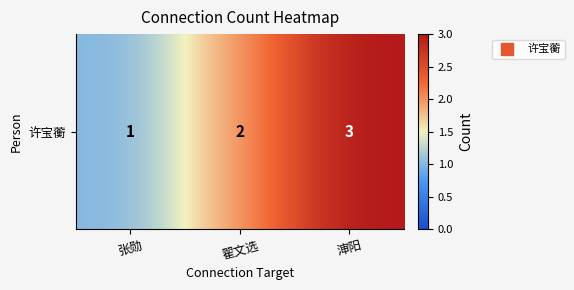

List the labels in order of value, smallest first.

张勋, 翟文选, 渖阳